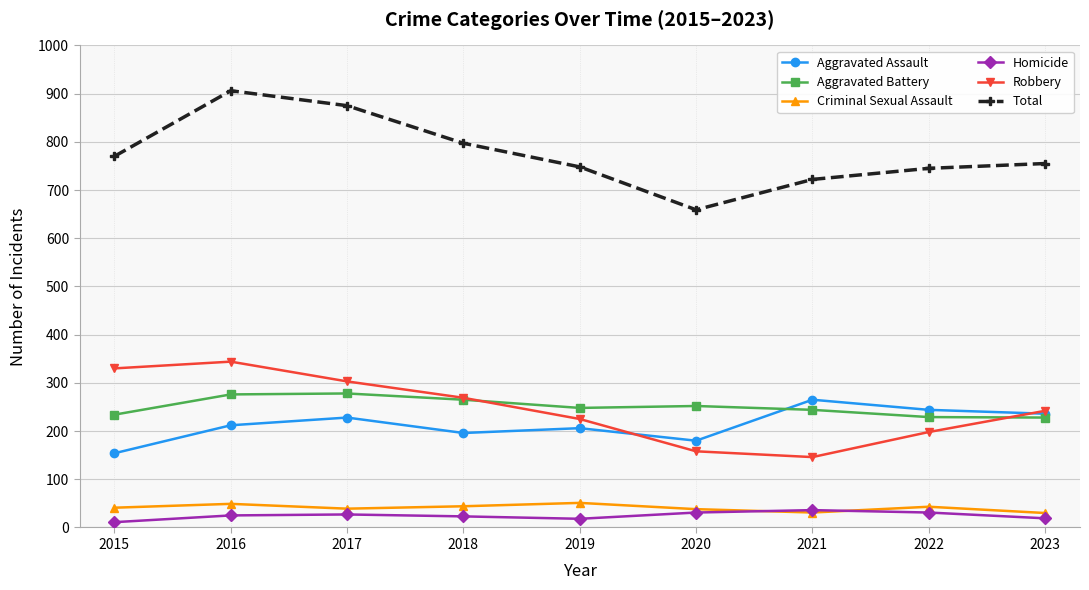

Is it true that Total equals 722 at 2021?

True